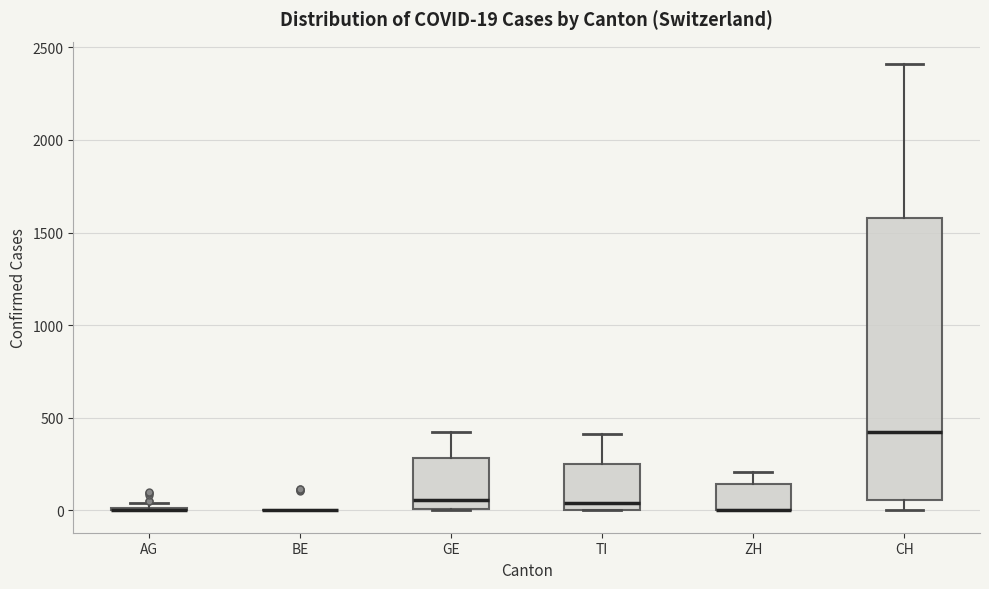

Which box is the tallest, from its lower edge to its upper edge?

CH